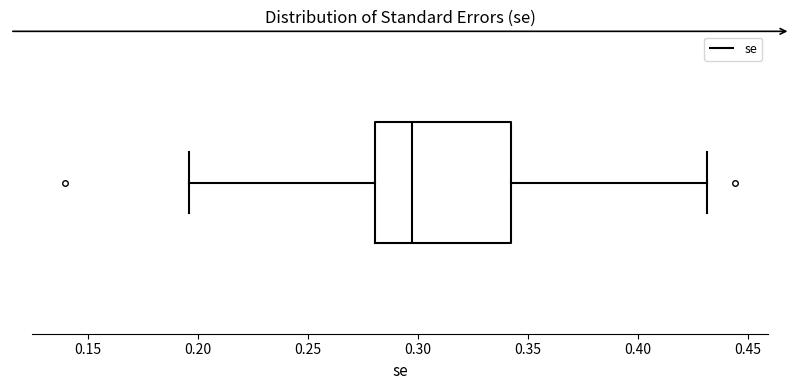

Transcribe this box plot: give where the median line is, the range the box spans, and where the two whiskers end, as read against the x-axis. The values are not printed on the chart, so give them approximately, as read against the axis.

median 0.295, box 0.280 to 0.345, whiskers 0.195 to 0.430